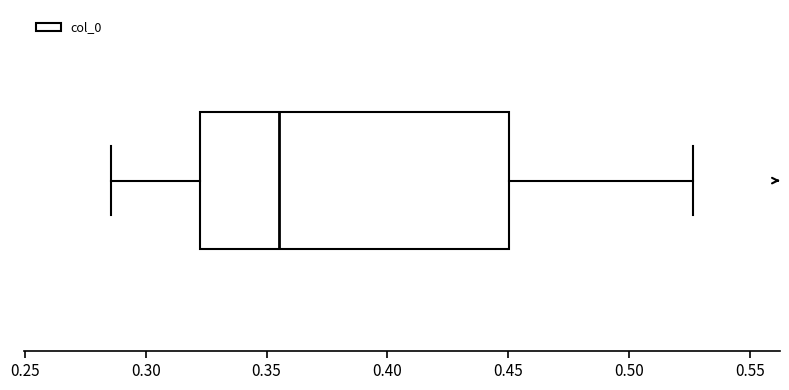

Where is the right edge of the box on the x-axis? The values are not printed on the chart, so give them approximately, as read against the axis.

0.450